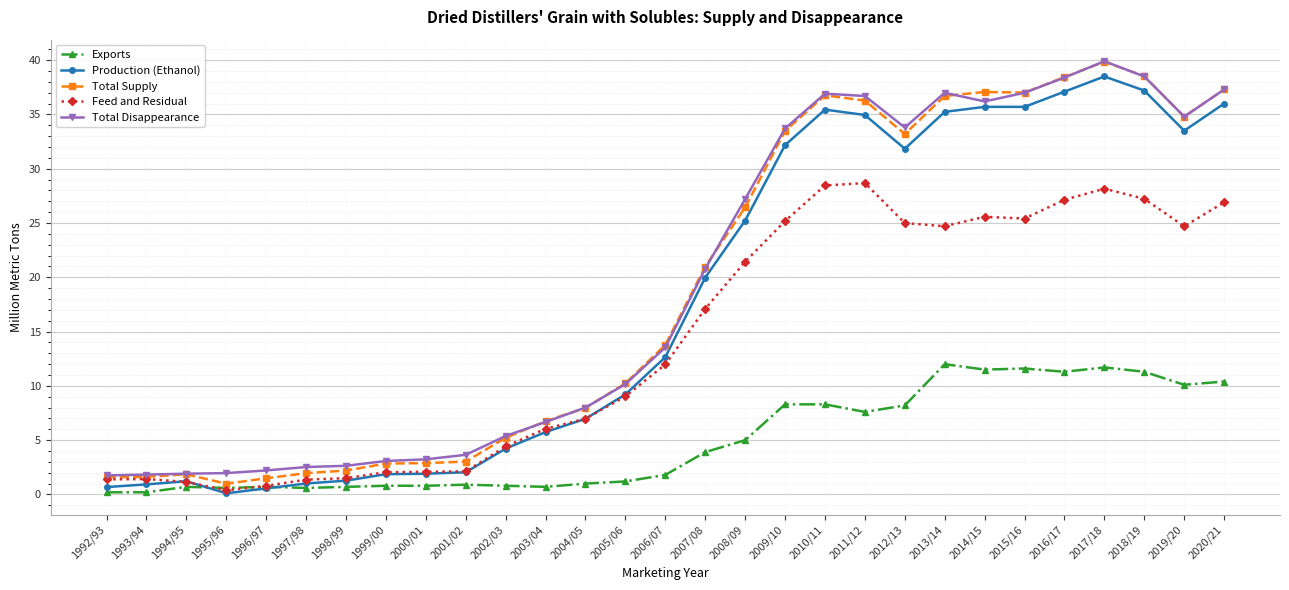

Read the Feed and Residual value at 2020/21.

26.9